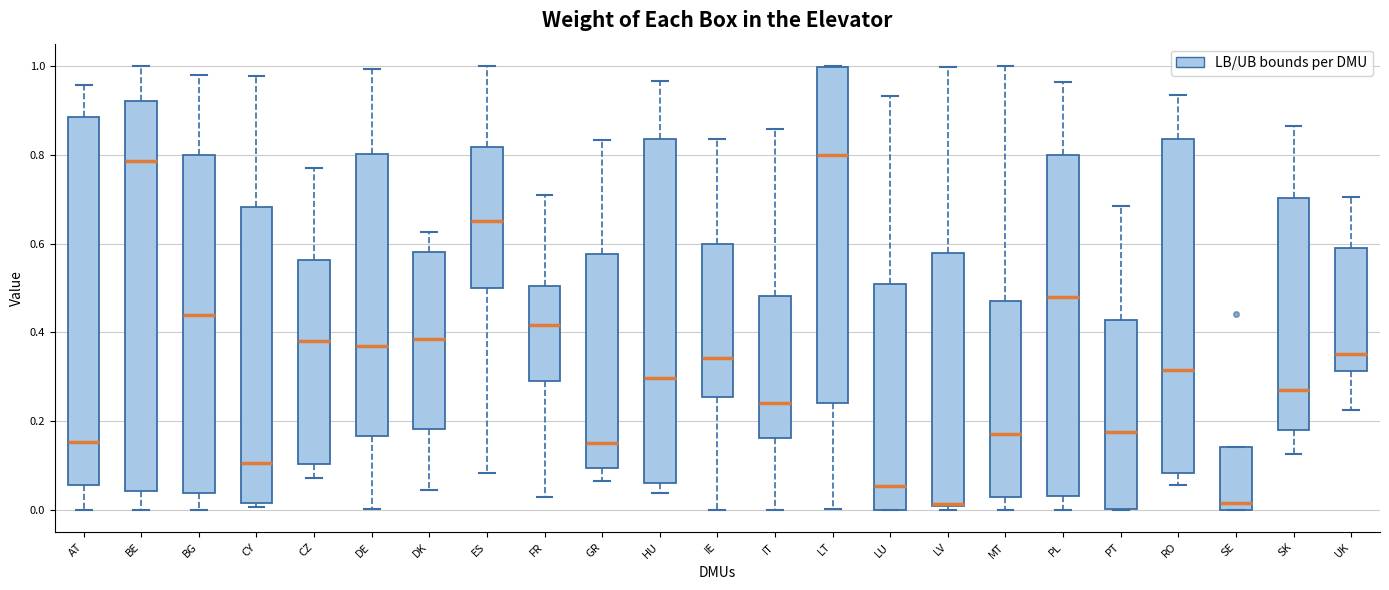

Comparing the boxes themselves (not the whiskers), which one is the tallest?

BE